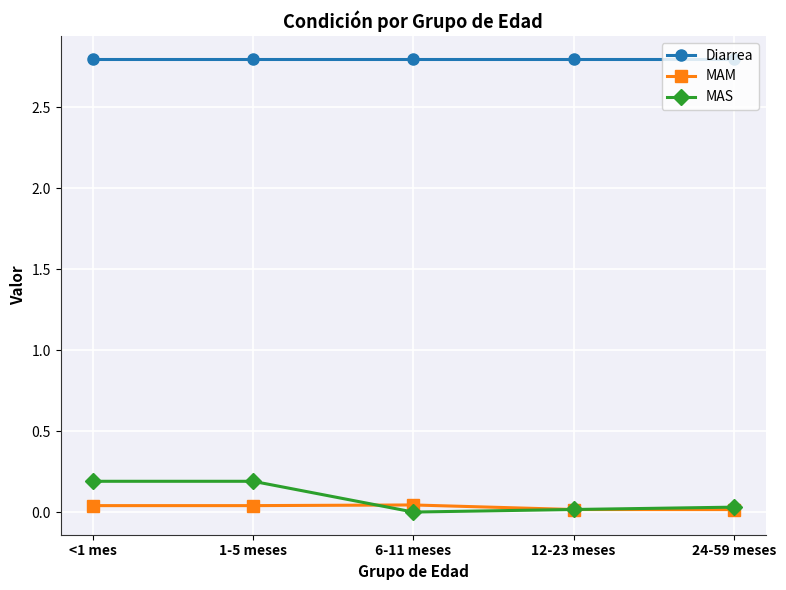

Which series has the largest range (max minus min)?

MAS